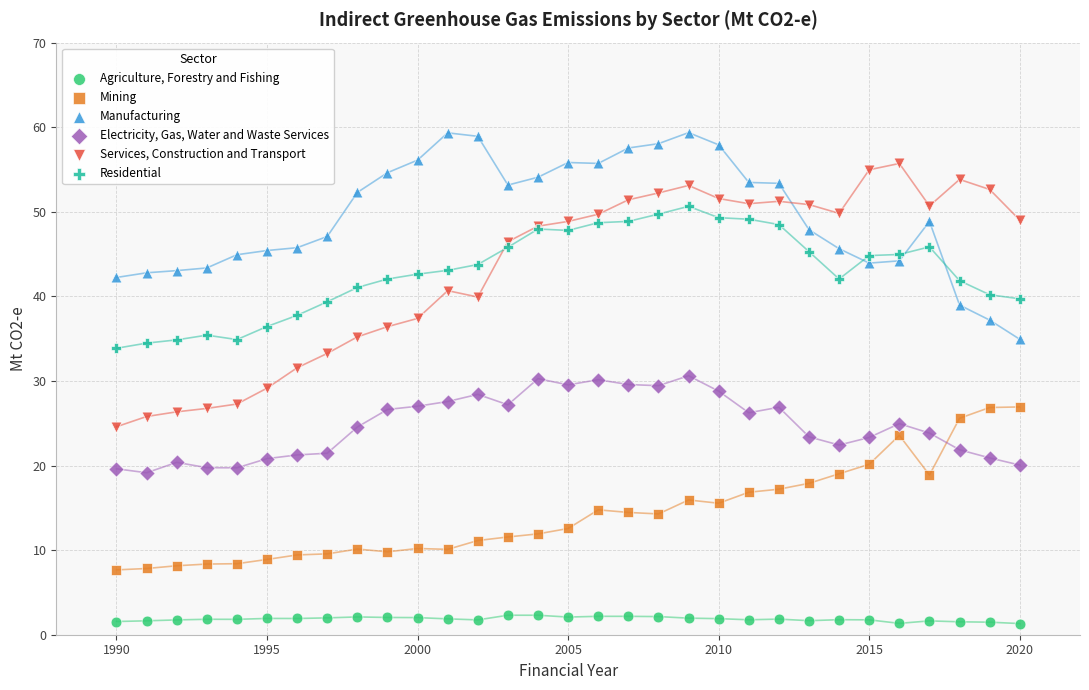

Which series reaches the maximum Y coordinate?

Manufacturing